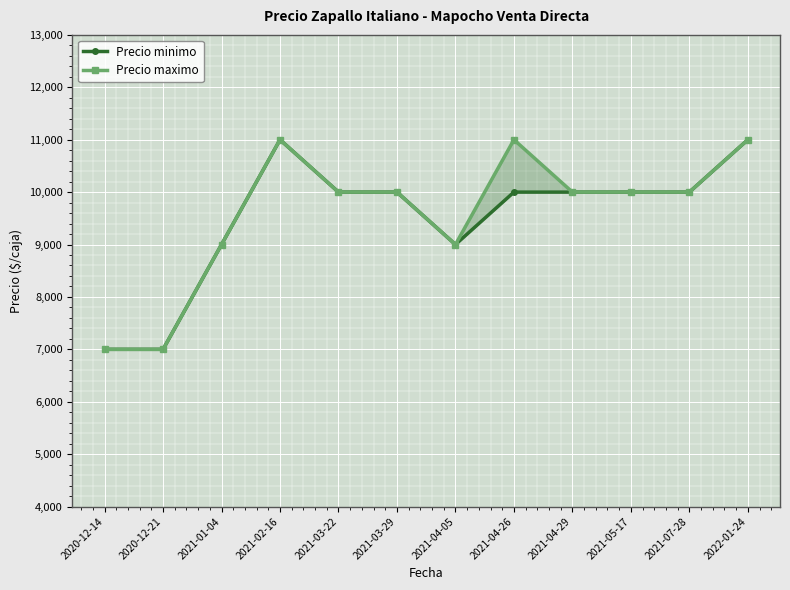

Reading left to right, what are all the values shown in this chart?

Precio minimo: 7000	7000	9000	11000	10000	10000	9000	10000	10000	10000	10000	11000
Precio maximo: 7000	7000	9000	11000	10000	10000	9000	11000	10000	10000	10000	11000